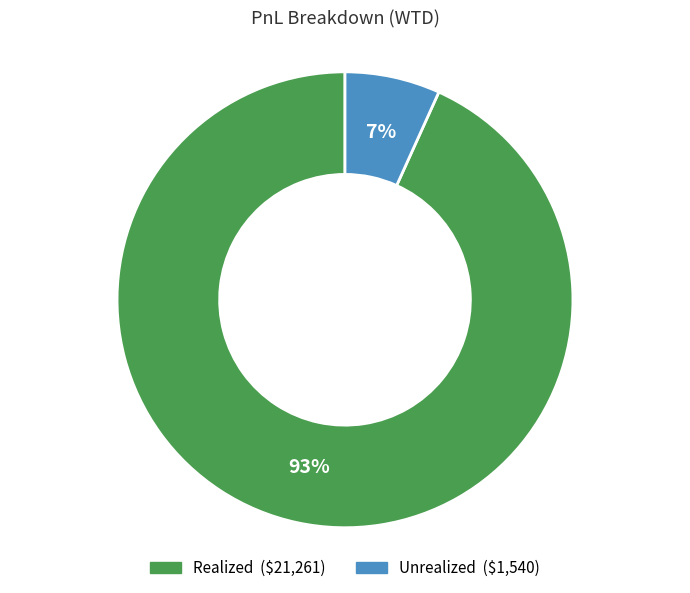

Which slice is the smallest?

Unrealized